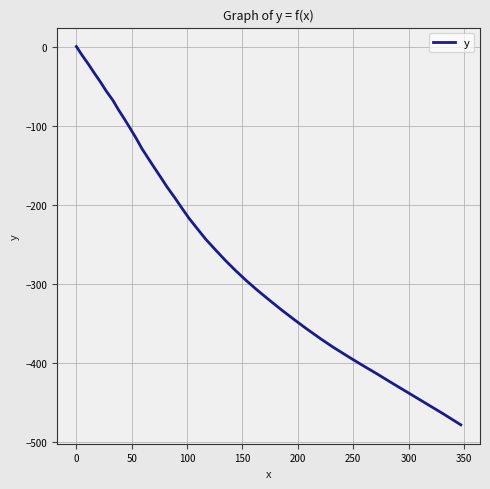

What is the minimum value shown in the chart?

-477.7